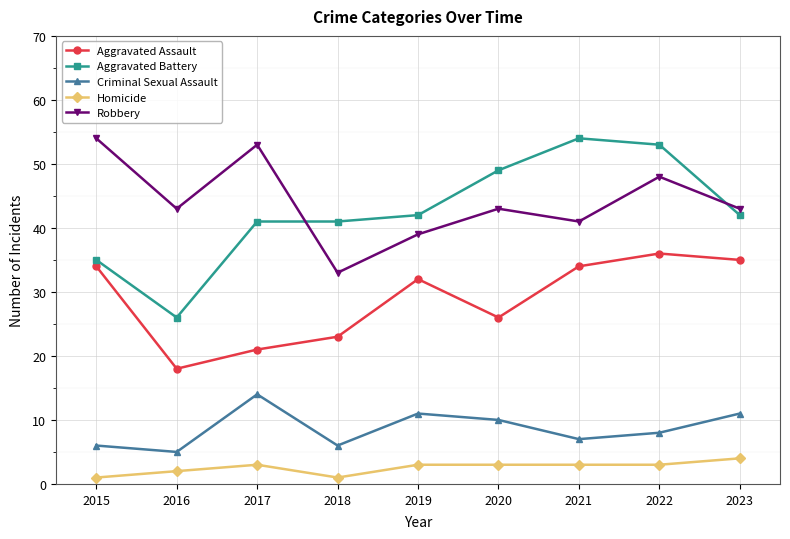

What is the minimum value for Aggravated Battery?

26